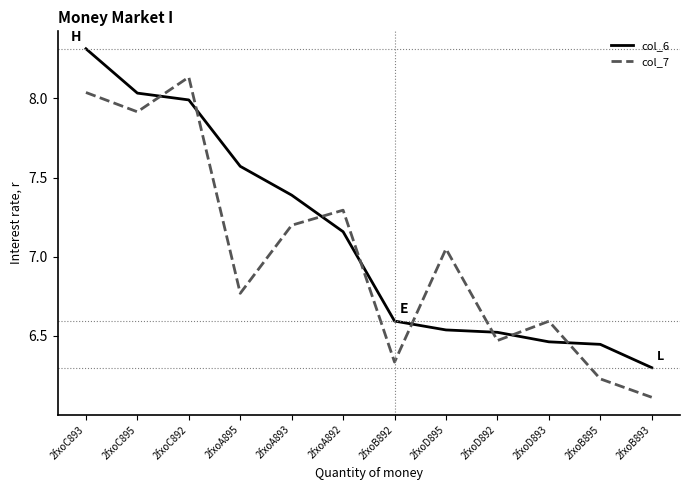

List the series in order of their overall mean, highest first.

col_6, col_7